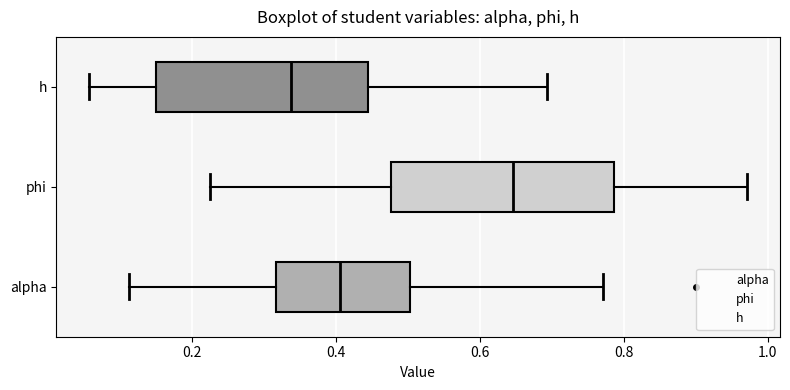

Which box's median line is the furthest to the left?

h